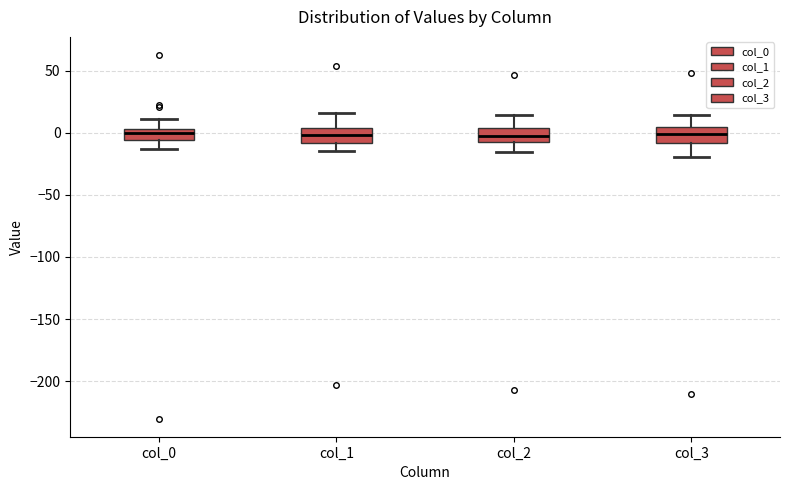

Reading left to right, transcribe this box plot: for each box, give where its median line is, the range the box spans, and where its two whiskers end, as read against the y-axis. The values are not printed on the chart, so give them approximately, as read against the axis.

col_0: median 0, box -5 to 5, whiskers -15 to 10
col_1: median 0, box -10 to 5, whiskers -15 to 15
col_2: median -5 (inside the box), box -5 to 5, whiskers -15 to 15
col_3: median 0, box -10 to 5, whiskers -20 to 15